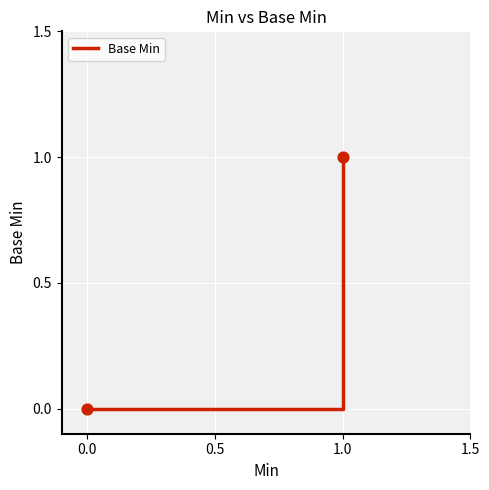

Which has a higher value, 1.0 or 0.0?

1.0